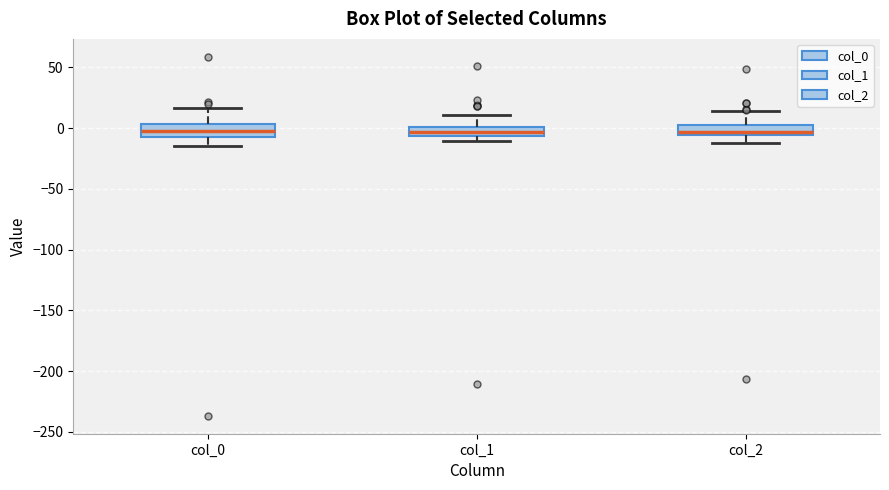

Reading left to right, read every box against the y-axis: the position of its median line, the range the box covers, and the ends of its whiskers. The values are not printed on the chart, so give them approximately, as read against the axis.

col_0: median 0, box -5 to 5, whiskers -15 to 15
col_1: median -5 (inside the box), box -5 to 0, whiskers -10 to 10
col_2: median -5 (just above the box's lower edge), box -5 to 0, whiskers -10 to 15